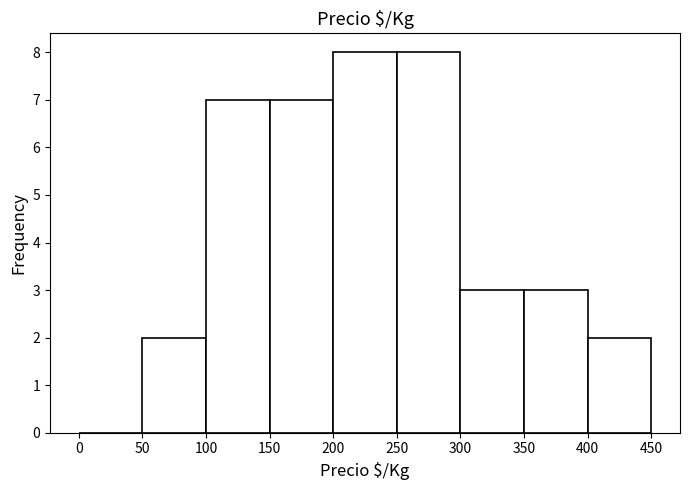

Reading left to right, list every bar in this chart as the range it spans on the x-axis followed by its height. The values are not printed on the chart, so give them approximately, as read against the axis.

0 to 50: 0
50 to 100: 2
100 to 150: 7
150 to 200: 7
200 to 250: 8
250 to 300: 8
300 to 350: 3
350 to 400: 3
400 to 450: 2